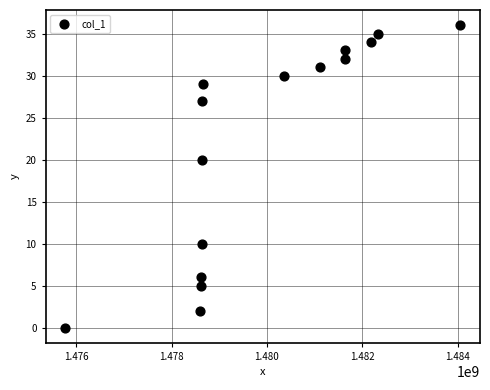

What is the range of Y values (max minus min)?

36